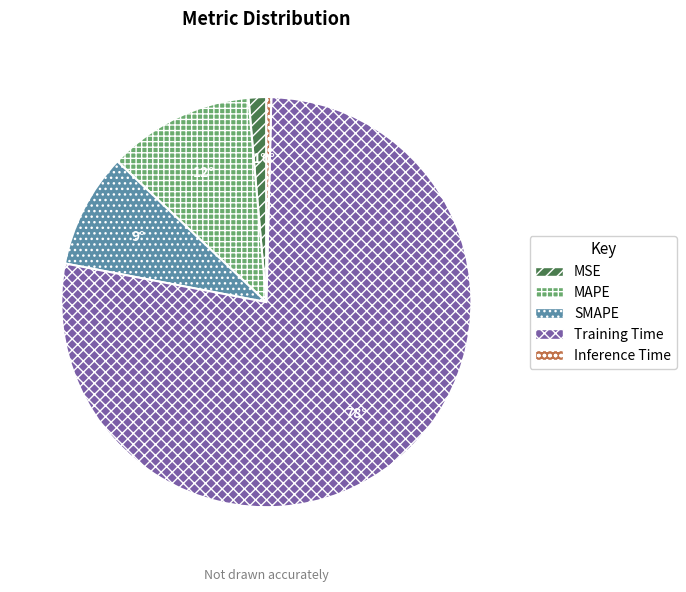

Count the number of slices in the pie.

5